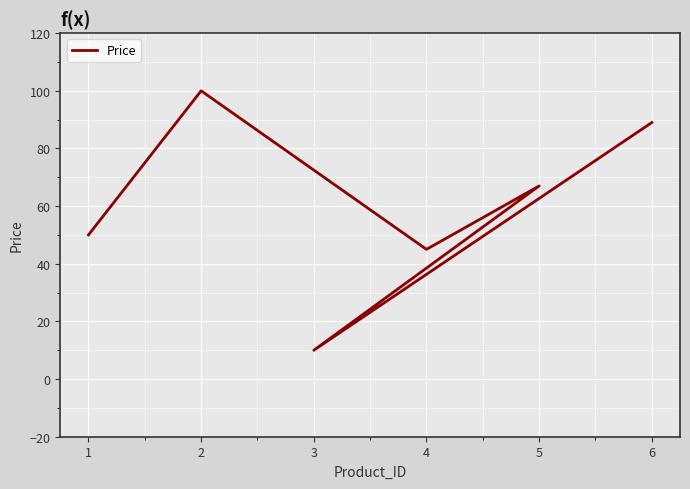

The chart shows a value of 50 at 1. True or false?

True